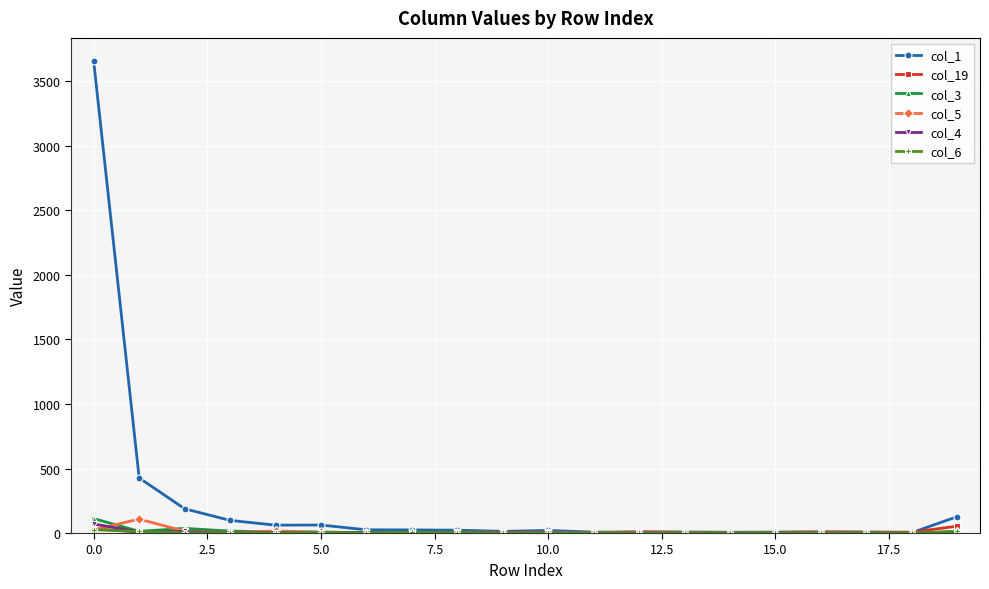

What is the value of the col_1 point at the 8th from the left?

24